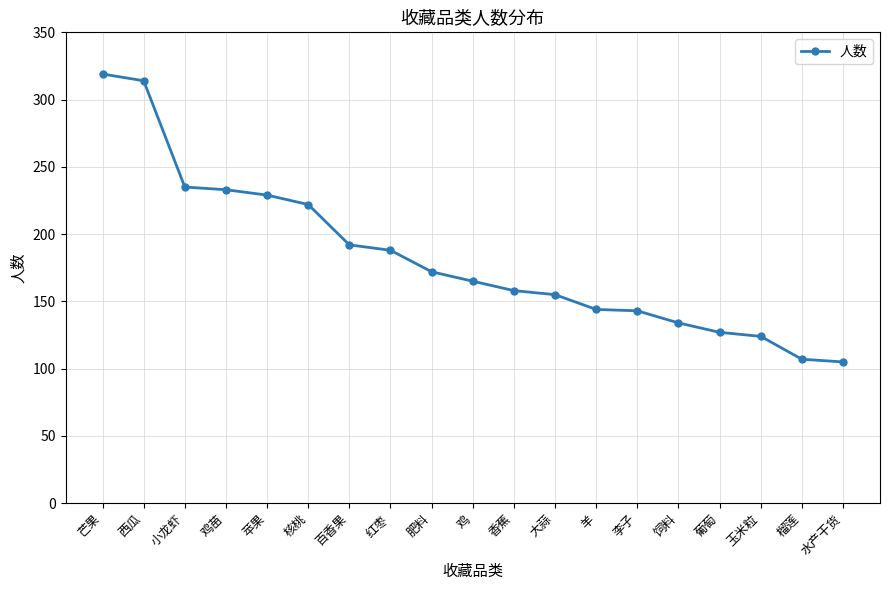

What is the average value?

182